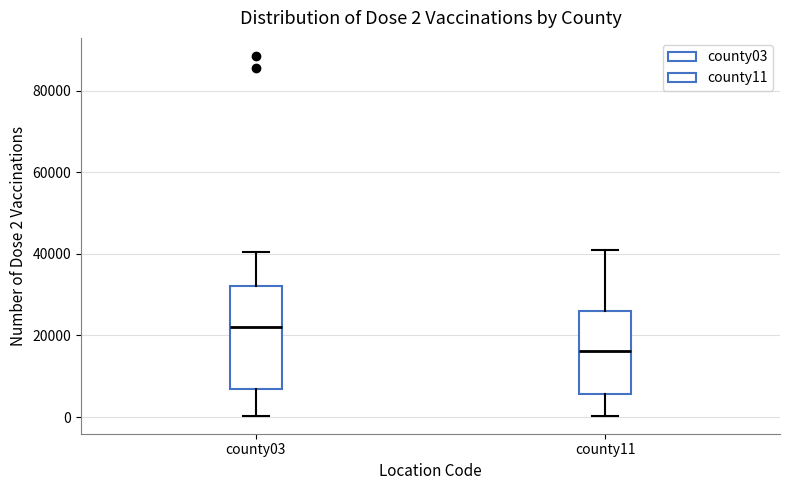

Which box has the highest median line?

county03